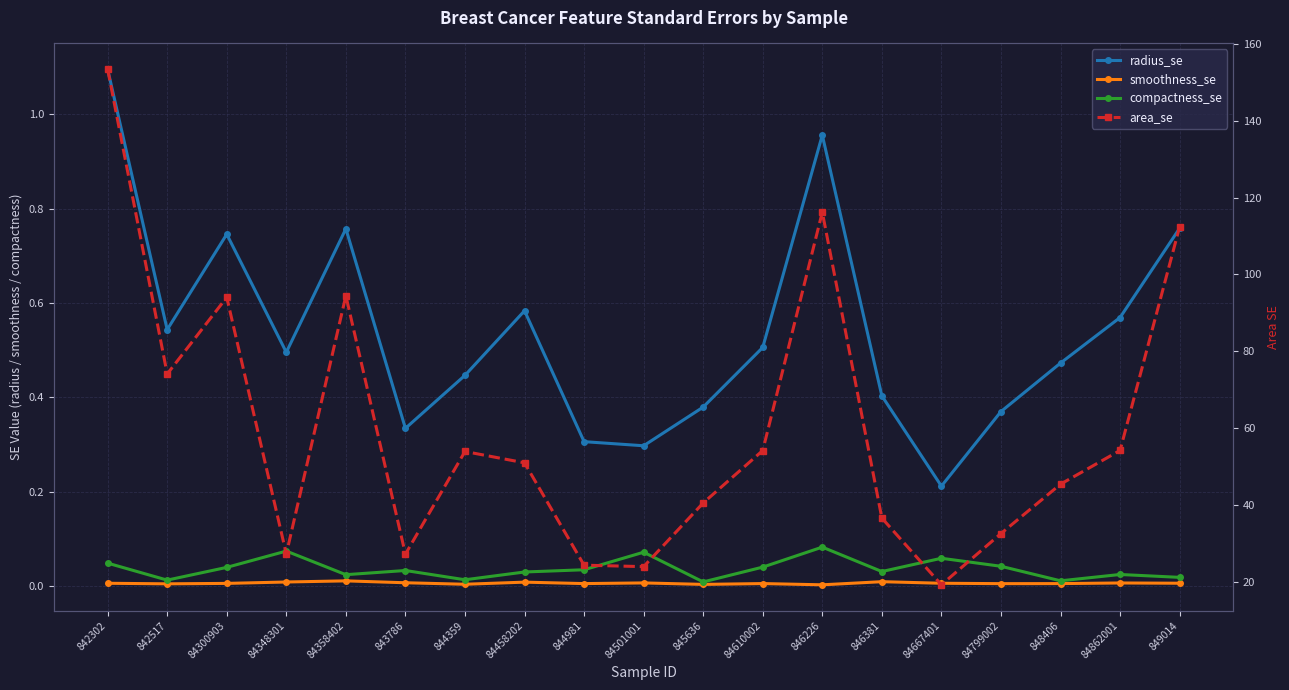

At which category is the sum across all series the highest?

842302